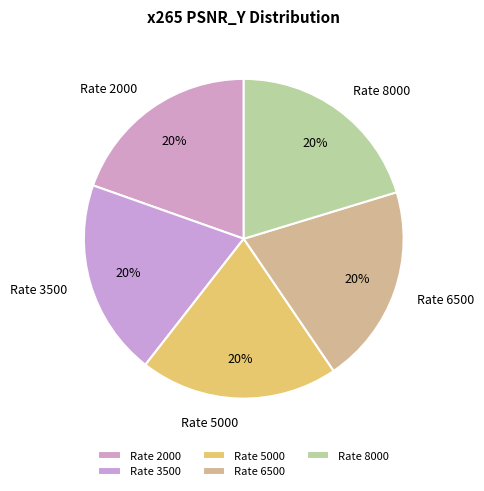

Is it true that Rate 3500 is 20% of the pie?

True